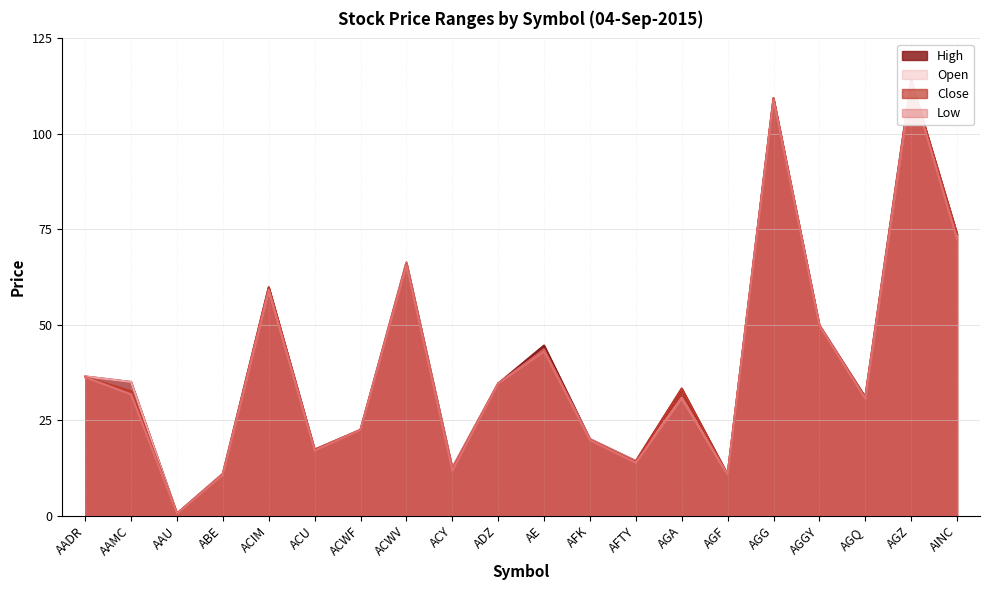

Between ADZ and AINC, which series saw the biggest shift?

High